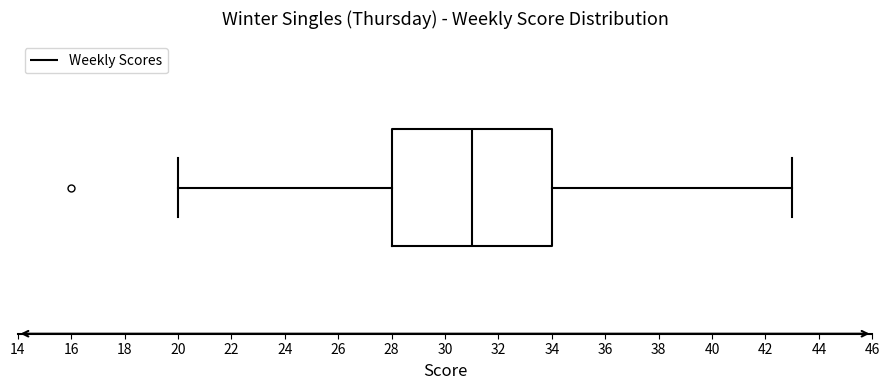

Where is the right edge of the box on the x-axis? The values are not printed on the chart, so give them approximately, as read against the axis.

34